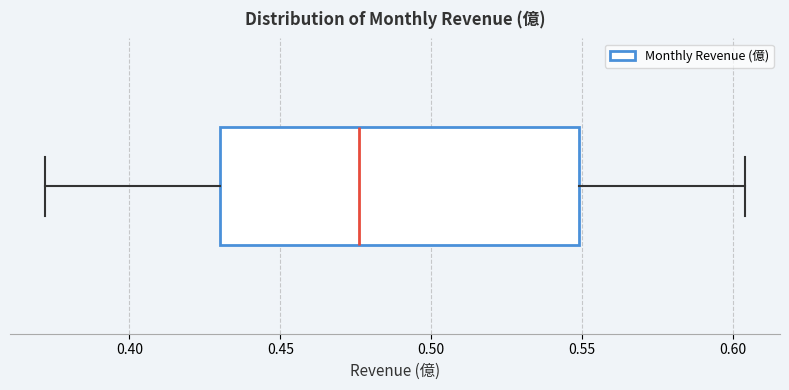

Transcribe this box plot: give where the median line is, the range the box spans, and where the two whiskers end, as read against the x-axis. The values are not printed on the chart, so give them approximately, as read against the axis.

median 0.475, box 0.430 to 0.550, whiskers 0.370 to 0.605